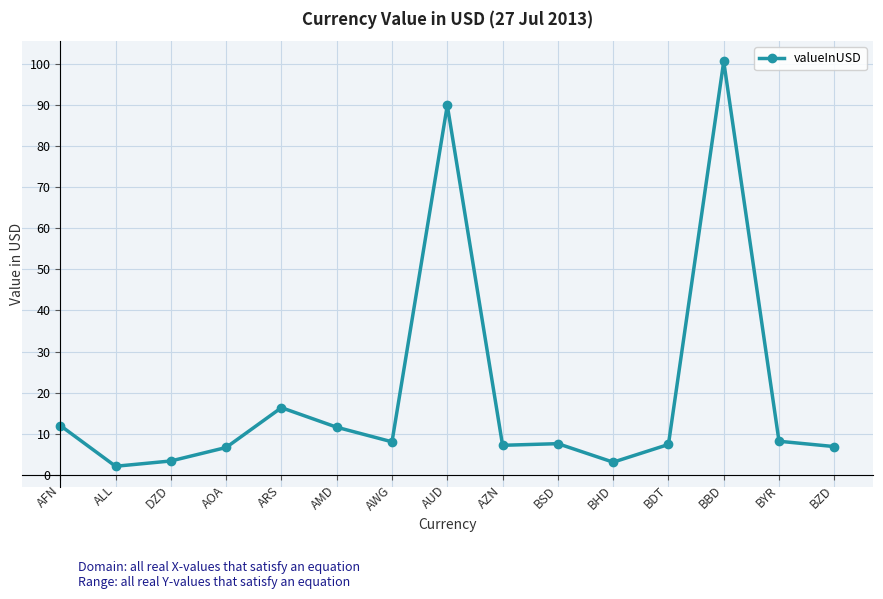

What is the difference between the maximum and minimum values?

98.6